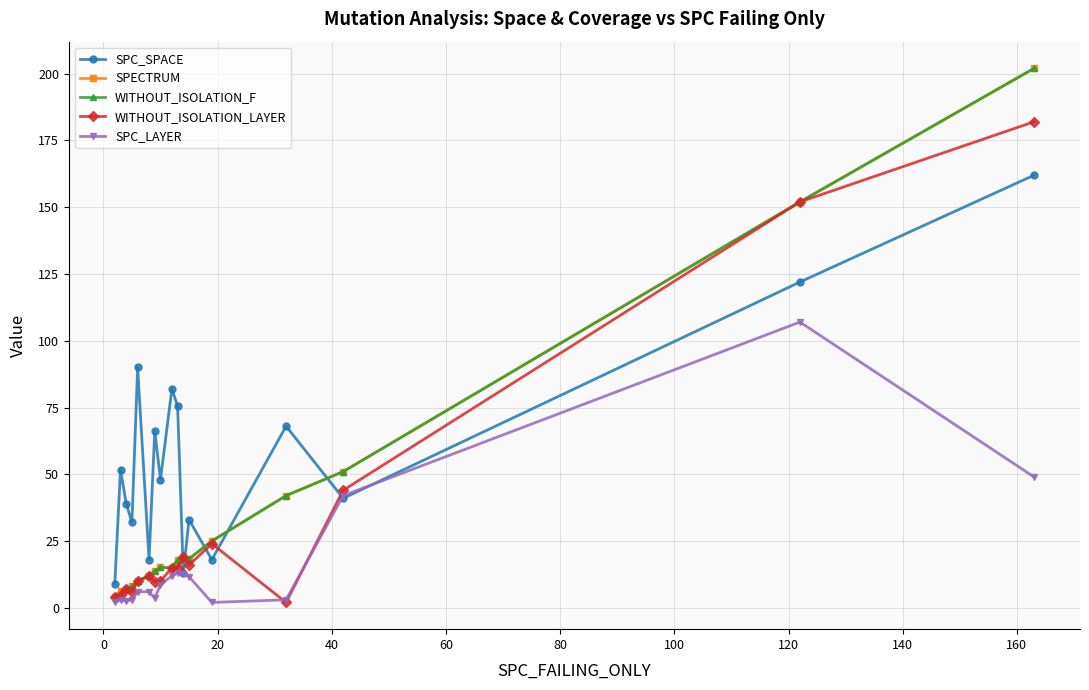

True or false: SPC_SPACE has more than 1 interior local peaks.

True